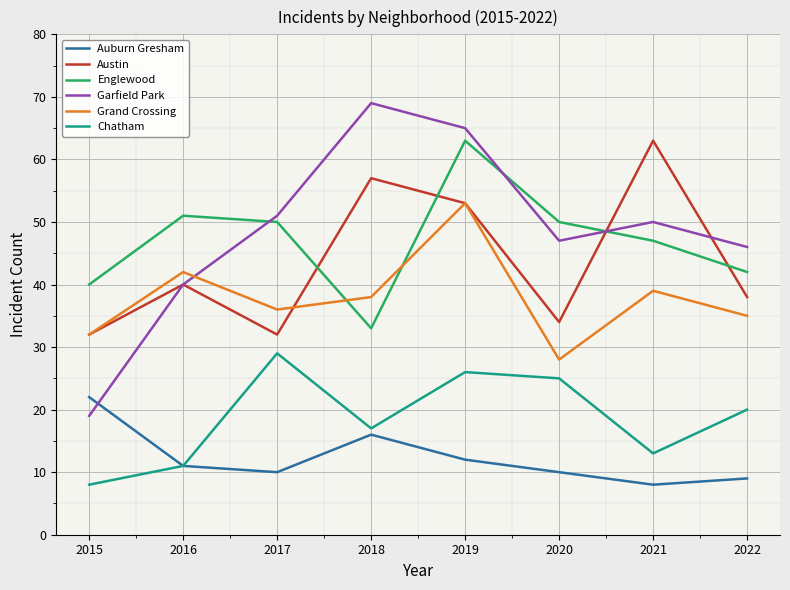

Is it true that Austin equals 110 at 2021?

False